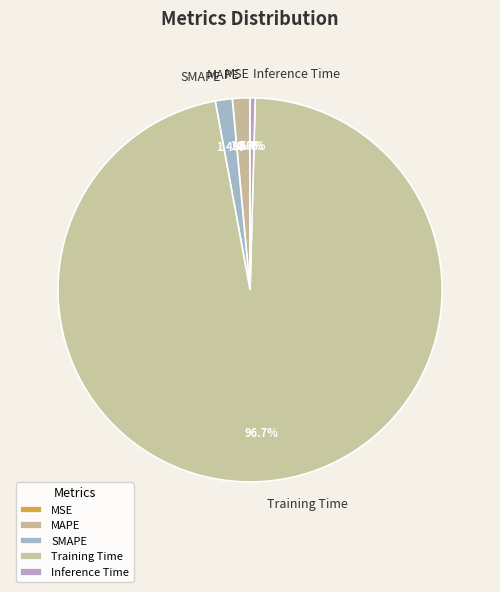

Between Inference Time and MAPE, which is larger?

MAPE